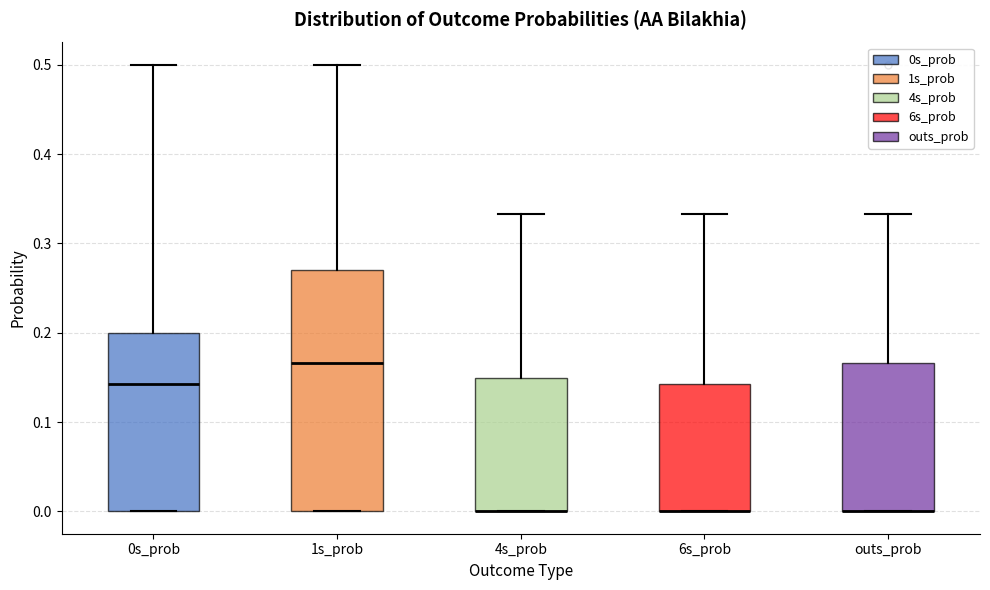

Which box is the tallest, from its lower edge to its upper edge?

1s_prob